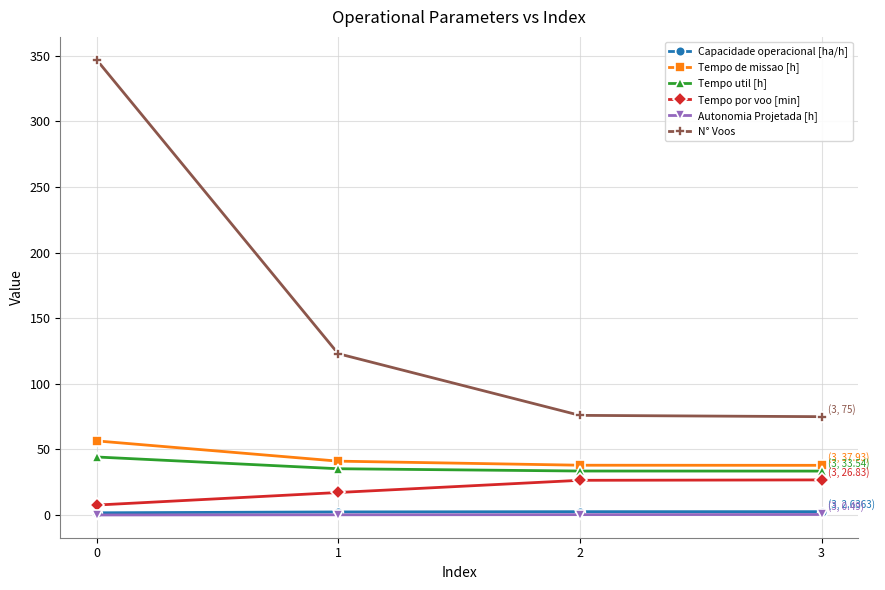

Which series has the largest range (max minus min)?

N° Voos